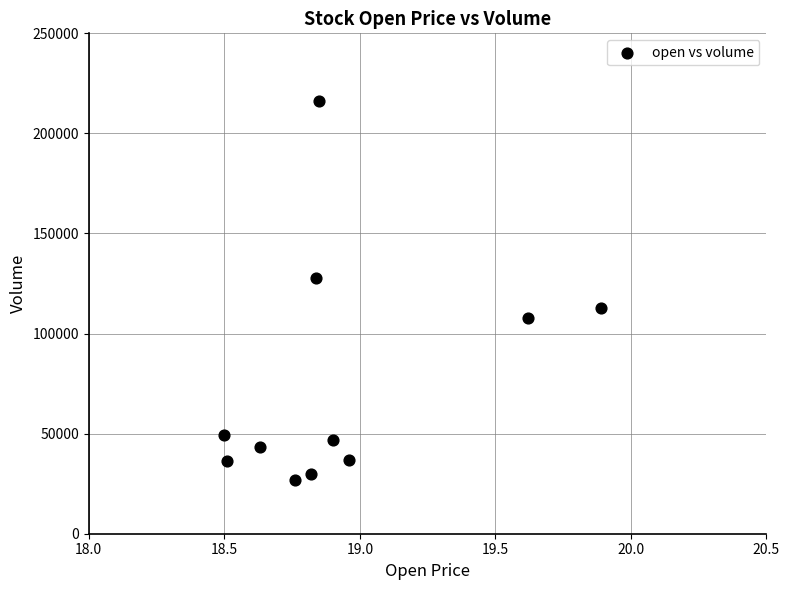

What Y value in the scatter plot is closest to 121544?

127841.6